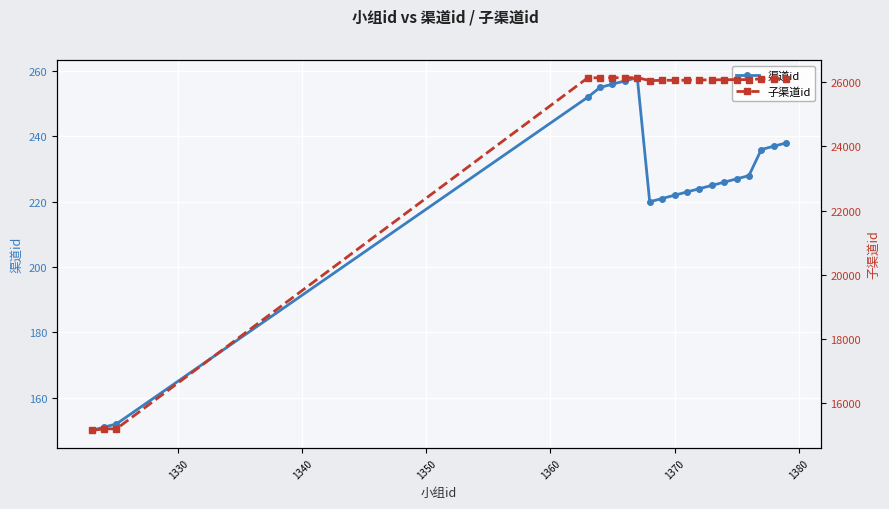

What is the value of the 子渠道id point at the 9th from the left?

26057